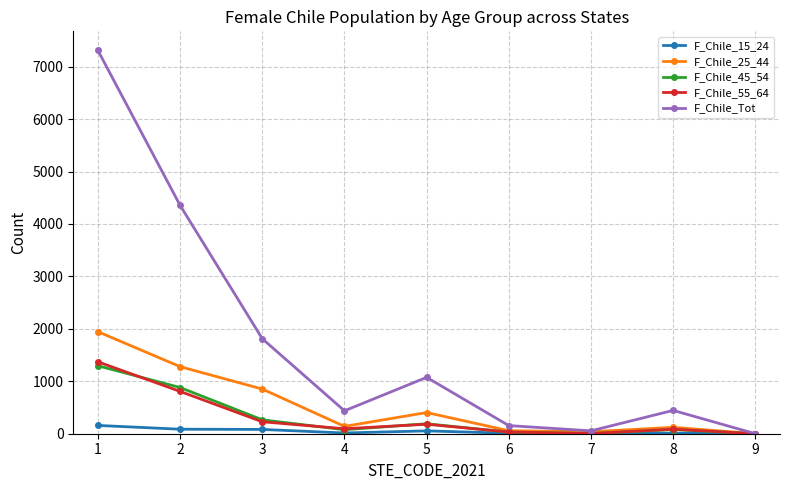

True or false: F_Chile_25_44 has more than 2 points higher than both neighbors.

False